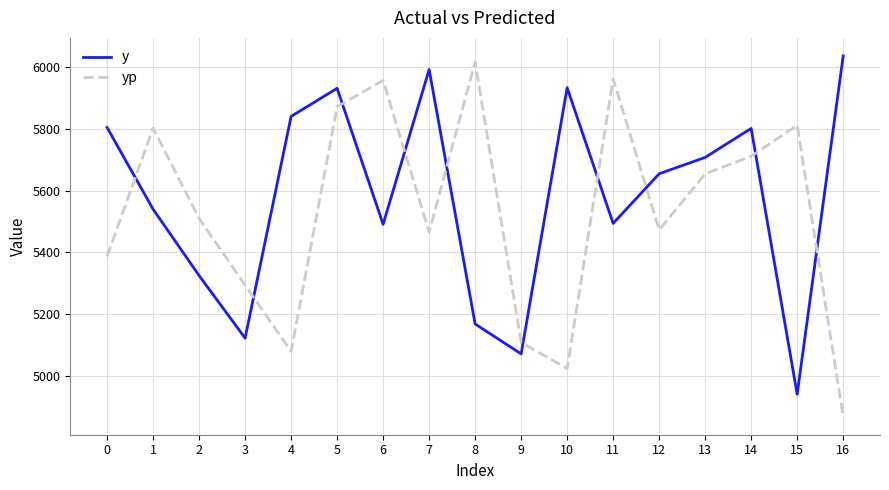

Where do y and yp first cross each other?

0 and 1